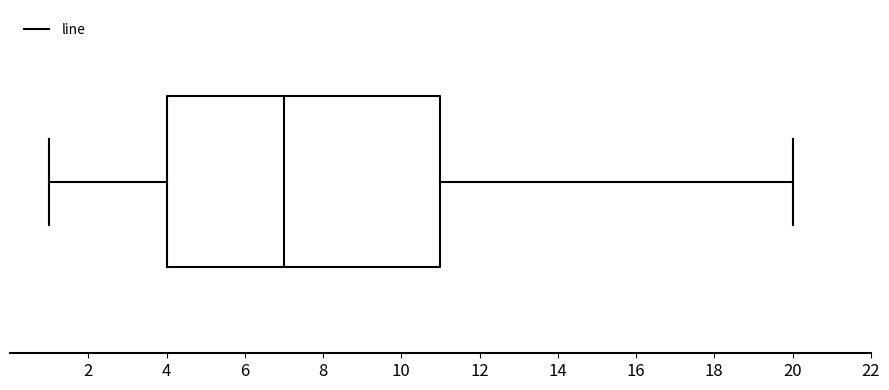

Where is the right edge of the box on the x-axis? The values are not printed on the chart, so give them approximately, as read against the axis.

11